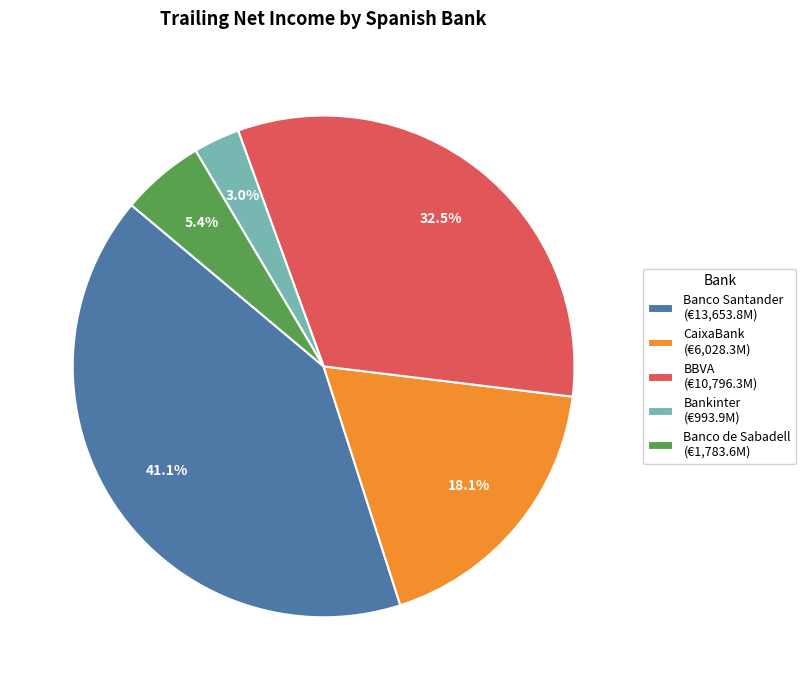

Is it true that Banco Santander is 28% of the pie?

False